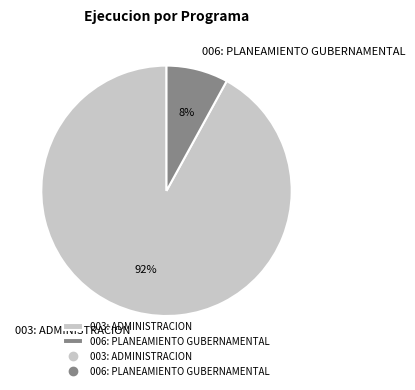

Rank the categories by value from lowest to highest.

006: PLANEAMIENTO GUBERNAMENTAL, 003: ADMINISTRACION